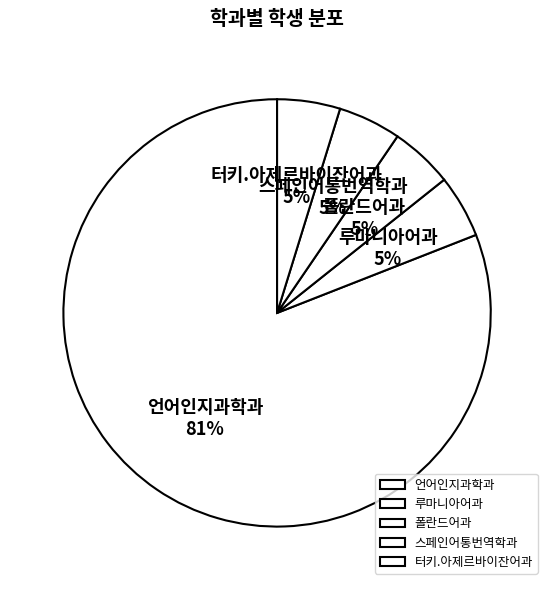

How many slices are in this pie chart?

5